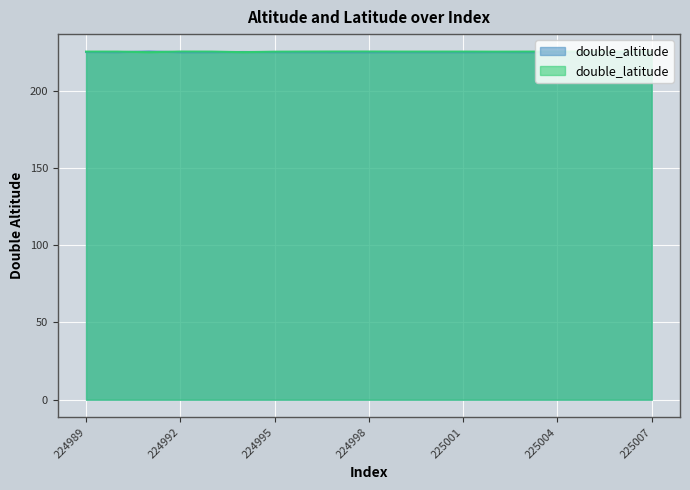

Which series ends up on top after the final intersection of double_latitude and double_altitude?

double_latitude